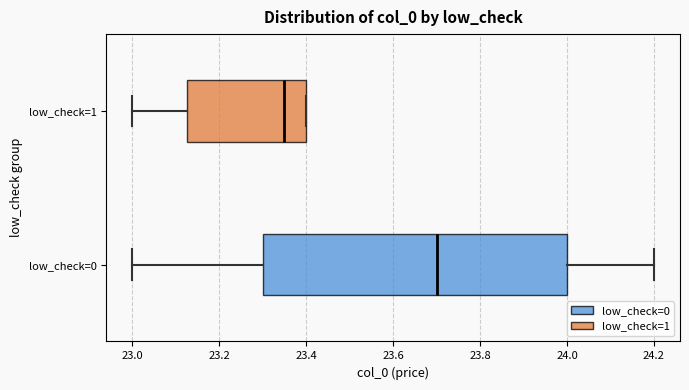

Where does the median line of the box for low_check=0 sit on the x-axis? The values are not printed on the chart, so give them approximately, as read against the axis.

23.70